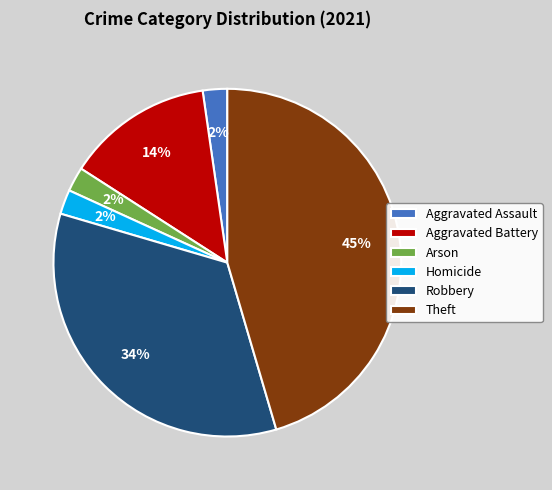

Between Homicide and Robbery, which is larger?

Robbery